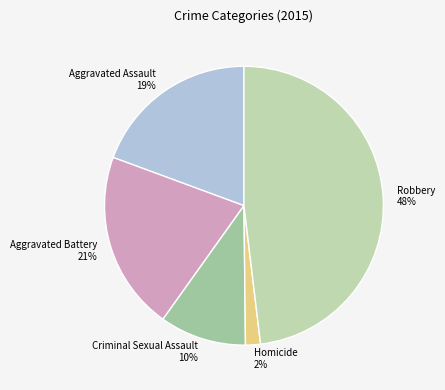

To the nearest percent, what is the average slice percentage?

20%